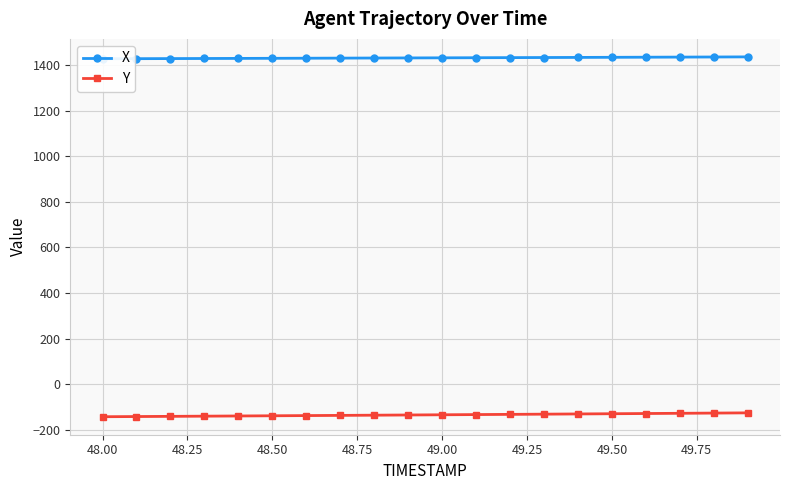

True or false: X and Y cross at least once.

False